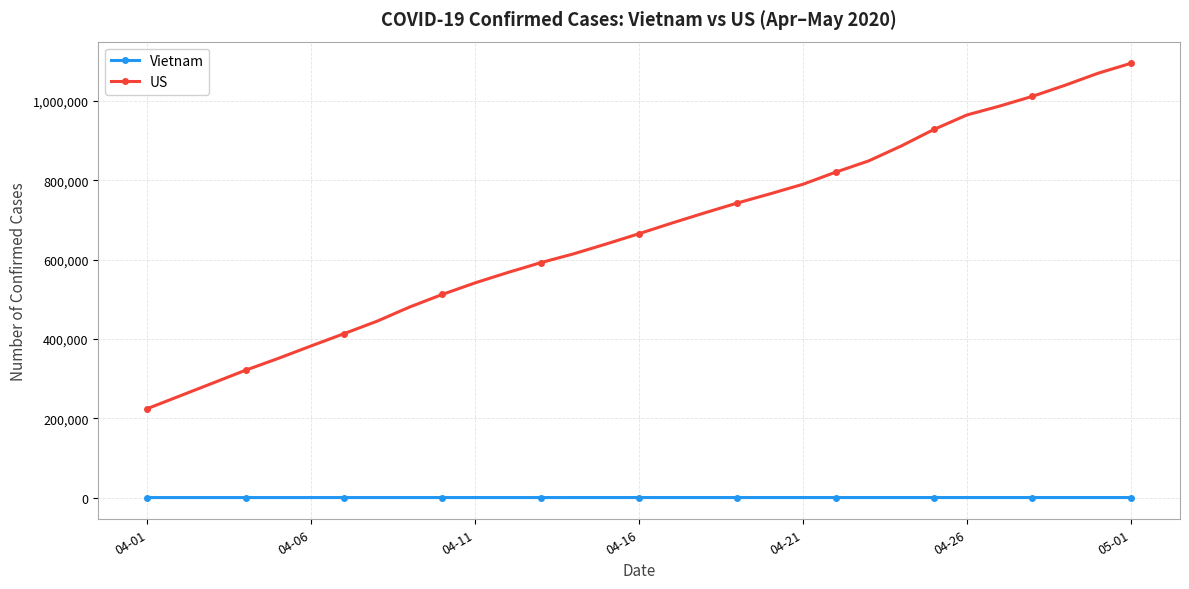

True or false: Vietnam and US intersect in this chart.

False